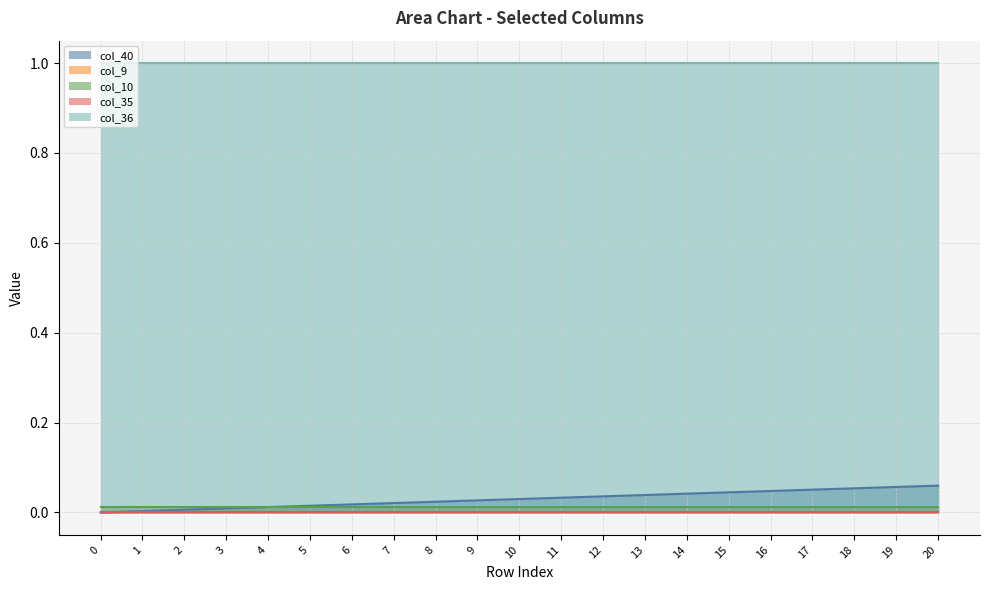

What is the maximum value for col_36?

1.0